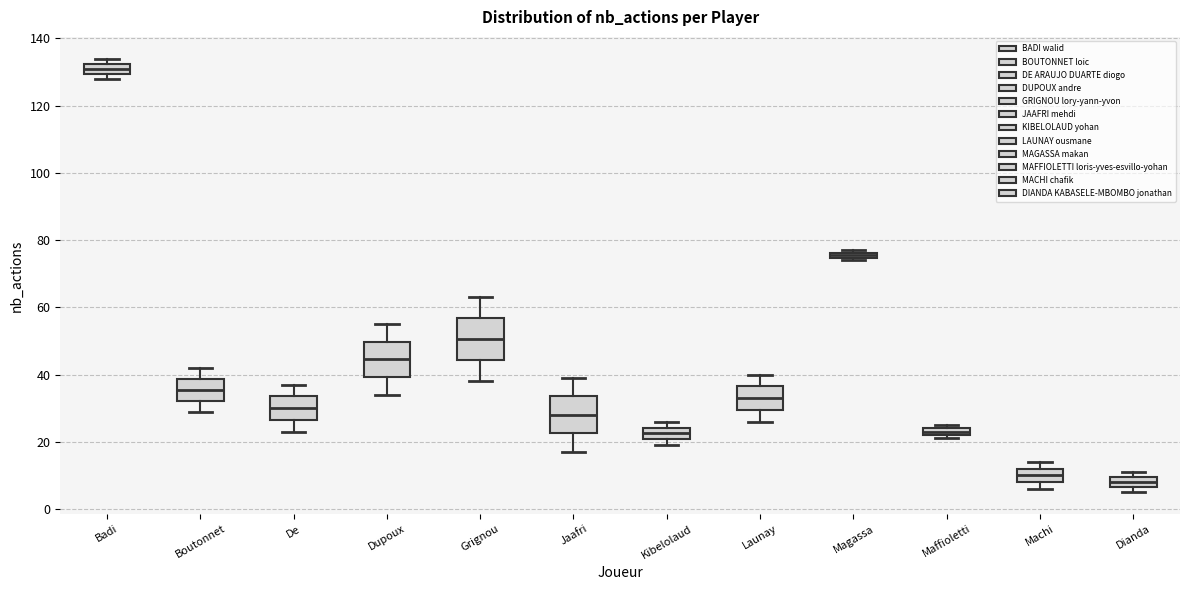

Which box's median line is the highest?

Badi